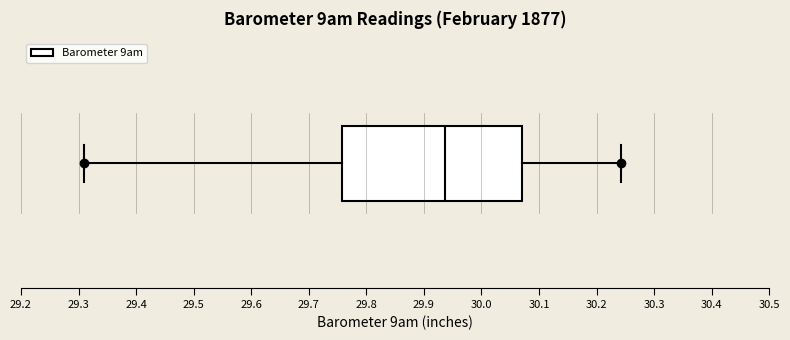

Transcribe this box plot: give where the median line is, the range the box spans, and where the two whiskers end, as read against the x-axis. The values are not printed on the chart, so give them approximately, as read against the axis.

median 29.94, box 29.76 to 30.07, whiskers 29.31 to 30.24